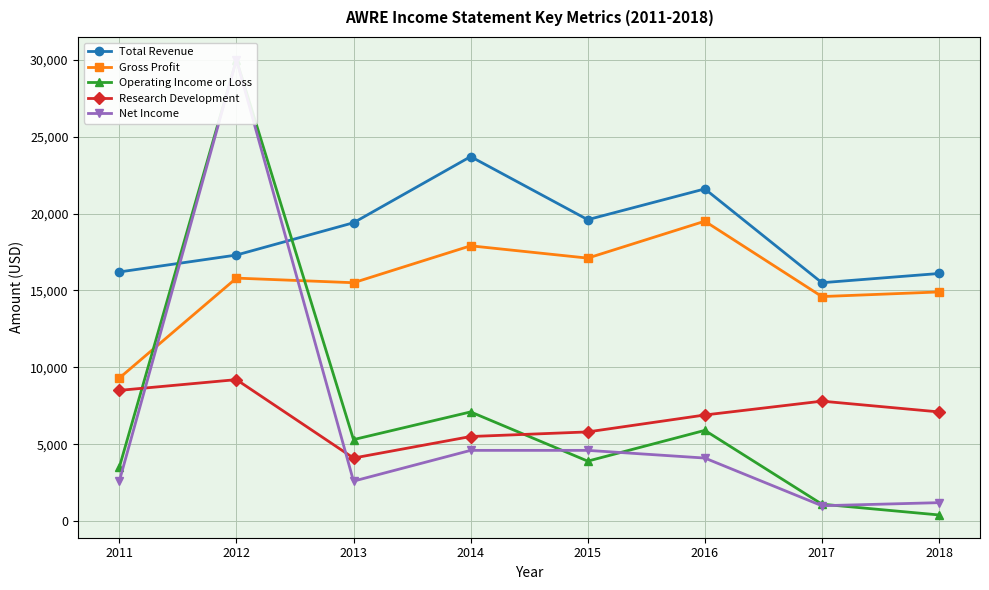

What is the spread (max minus min) of values at 2016?

17500